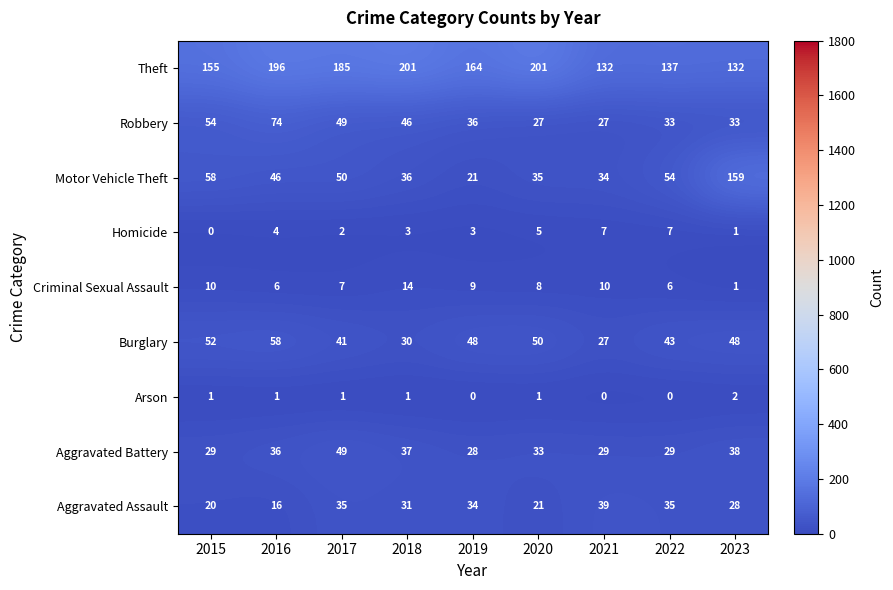

Count the number of categories in the chart.

9